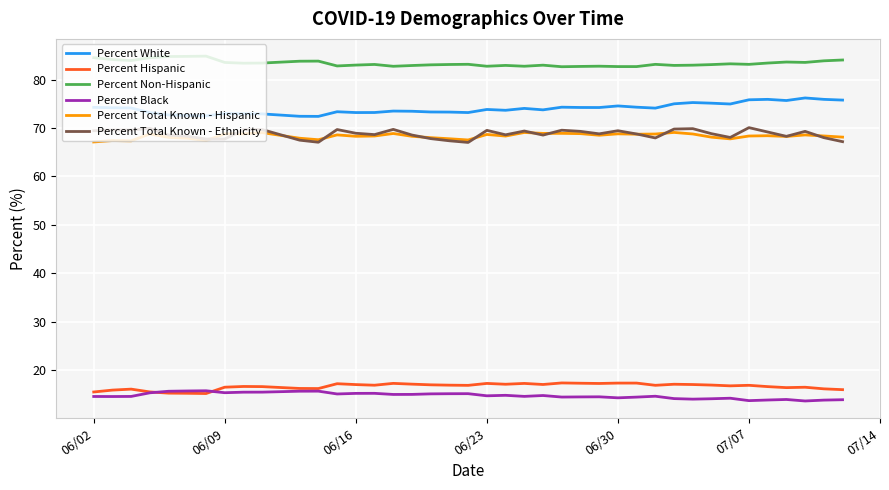

What is the greatest value displayed?

84.9